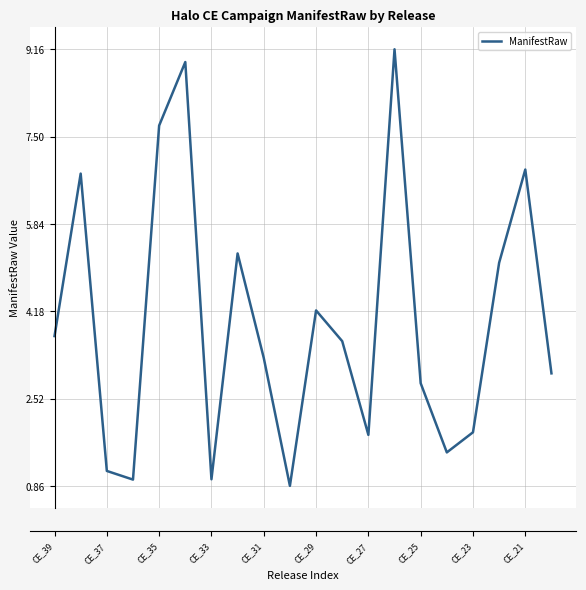

What is the minimum value shown in the chart?

0.9